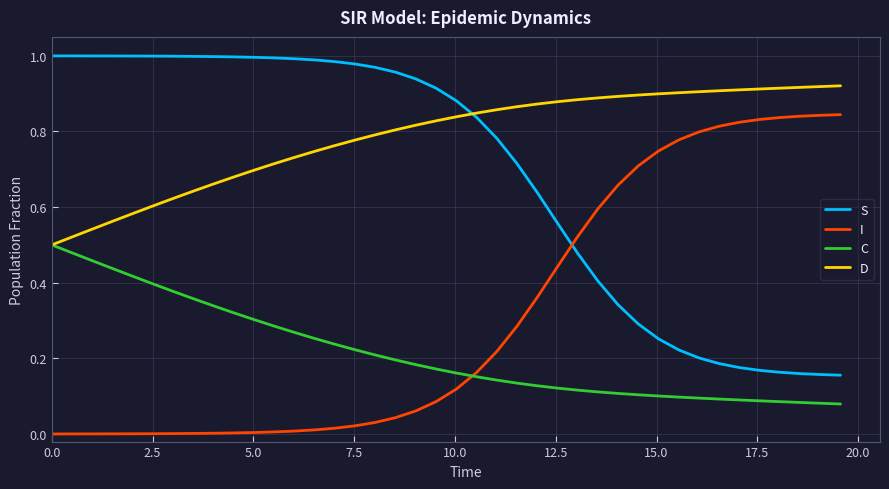

Rank the series by their average value, from highest to lowest.

D, S, I, C